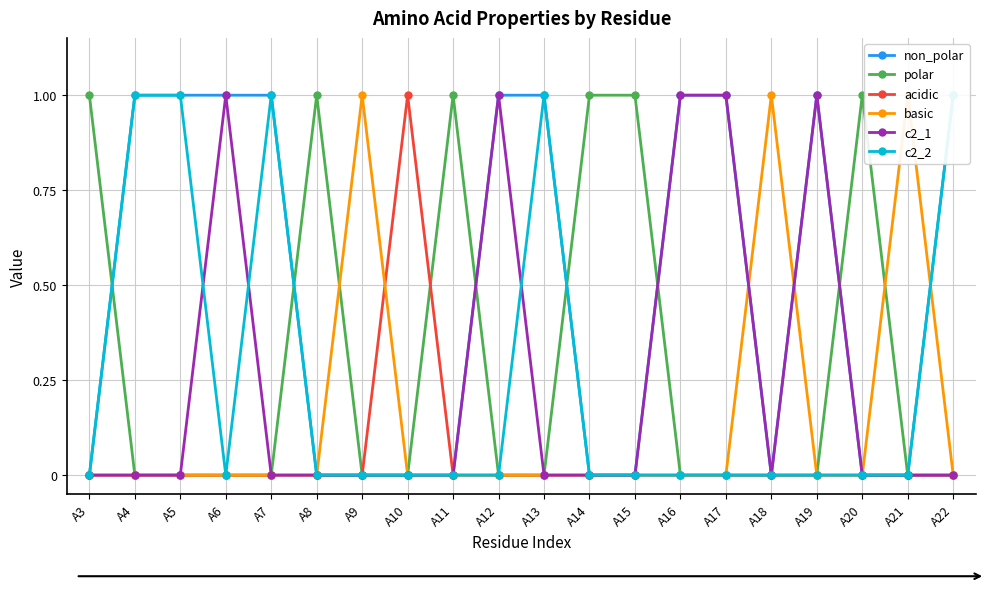

How many positive values does the c2_2 series have?

5